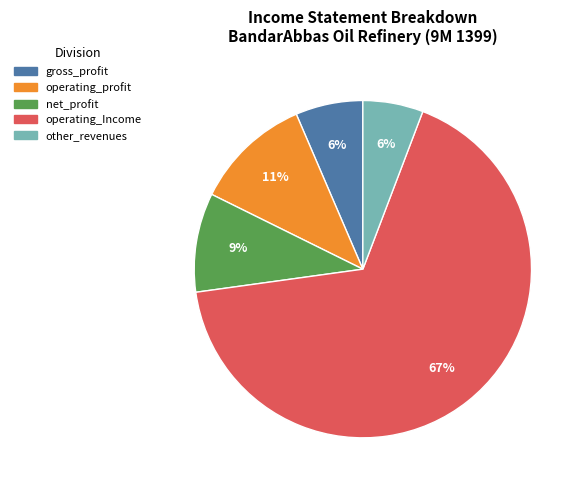

Combined, do other_revenues and operating_profit account for over 50%?

No